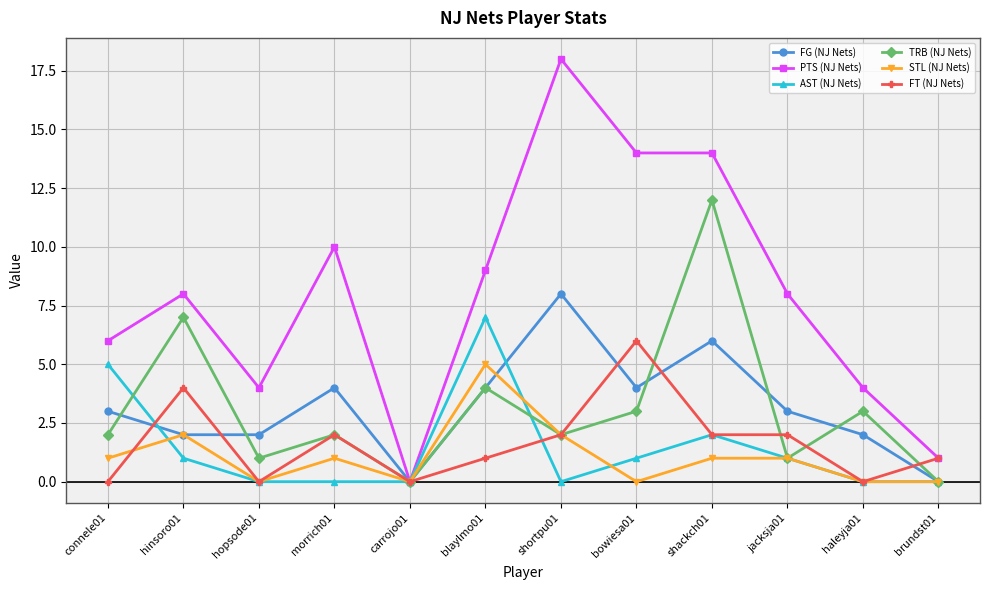

List the series in order of their peak value, lowest first.

STL (NJ Nets), FT (NJ Nets), AST (NJ Nets), FG (NJ Nets), TRB (NJ Nets), PTS (NJ Nets)